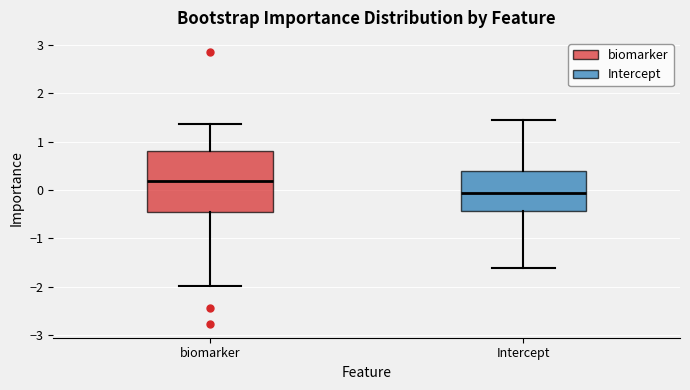

Reading left to right, transcribe this box plot: for each box, give where its median line is, the range the box spans, and where its two whiskers end, as read against the y-axis. The values are not printed on the chart, so give them approximately, as read against the axis.

biomarker: median 0.2, box -0.5 to 0.8, whiskers -2.0 to 1.4
Intercept: median -0.1, box -0.4 to 0.4, whiskers -1.6 to 1.4